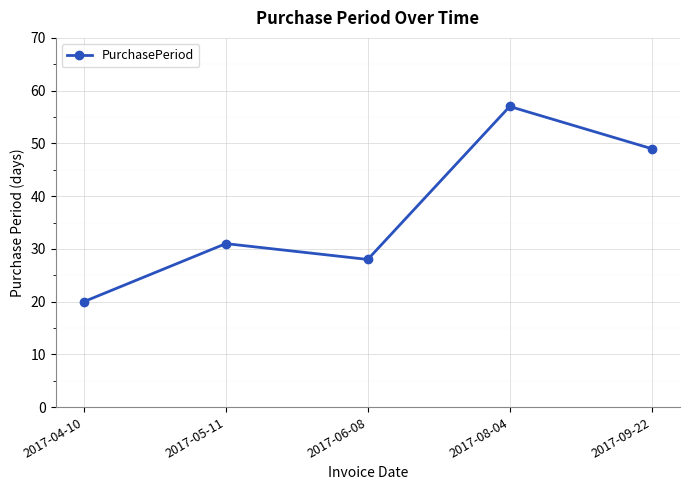

List the labels in order of value, largest first.

2017-08-04, 2017-09-22, 2017-05-11, 2017-06-08, 2017-04-10